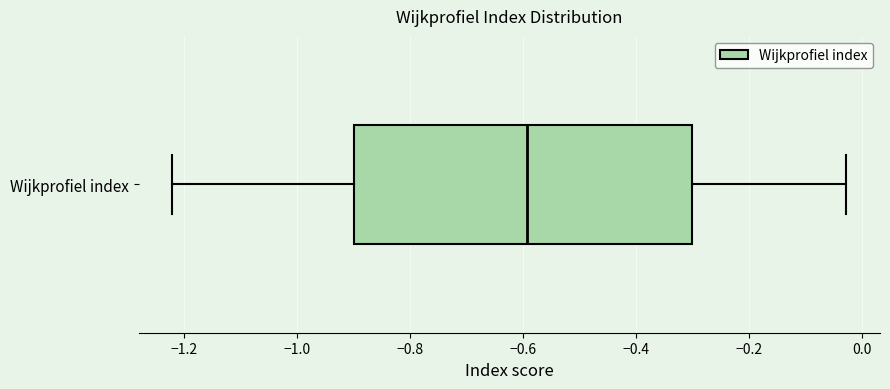

Where is the right edge of the box for Wijkprofiel index on the x-axis? The values are not printed on the chart, so give them approximately, as read against the axis.

-0.30